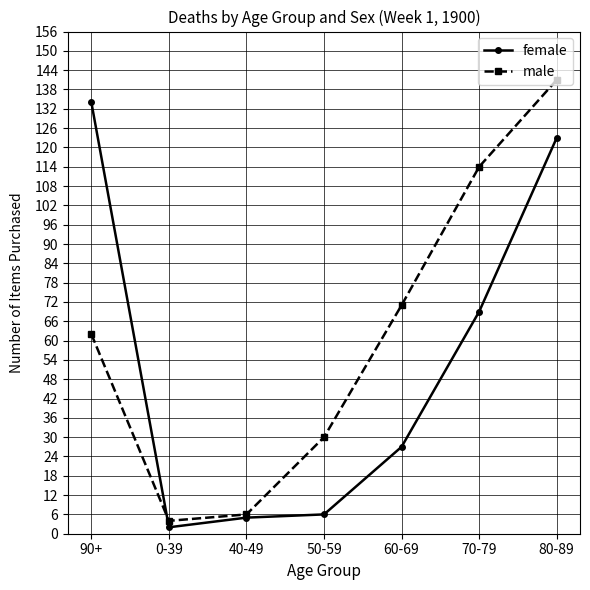

What is the difference between the second highest and minimum values in the male series?

110